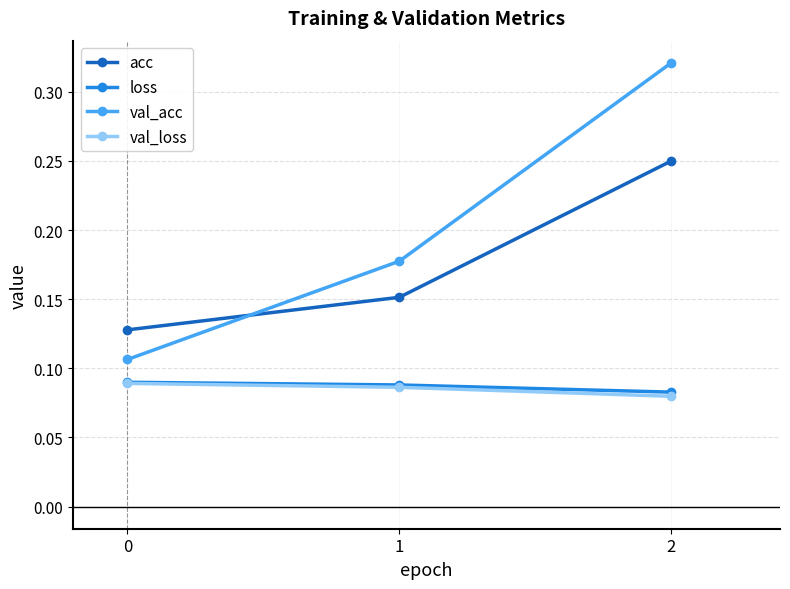

Which series has the largest total across all categories?

val_acc